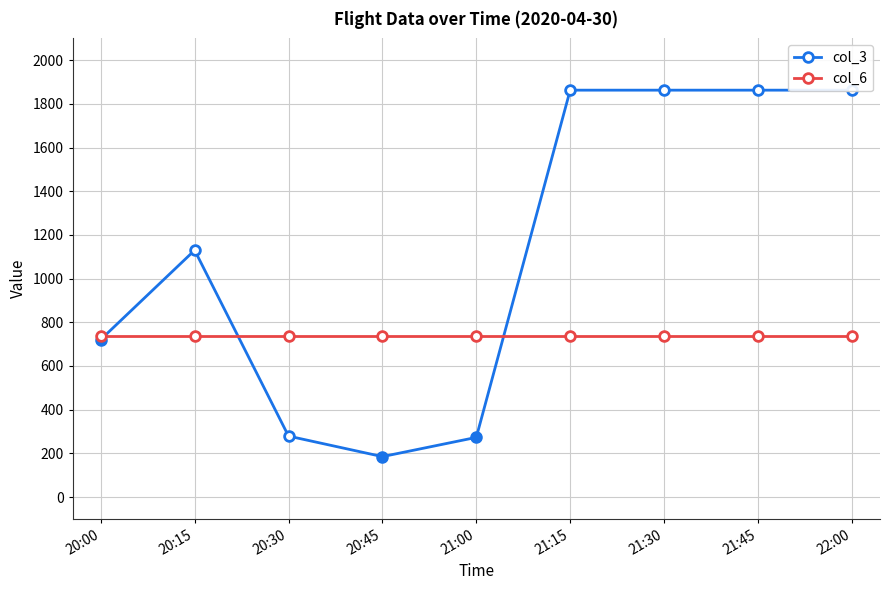

True or false: col_6 and col_3 intersect in this chart.

True